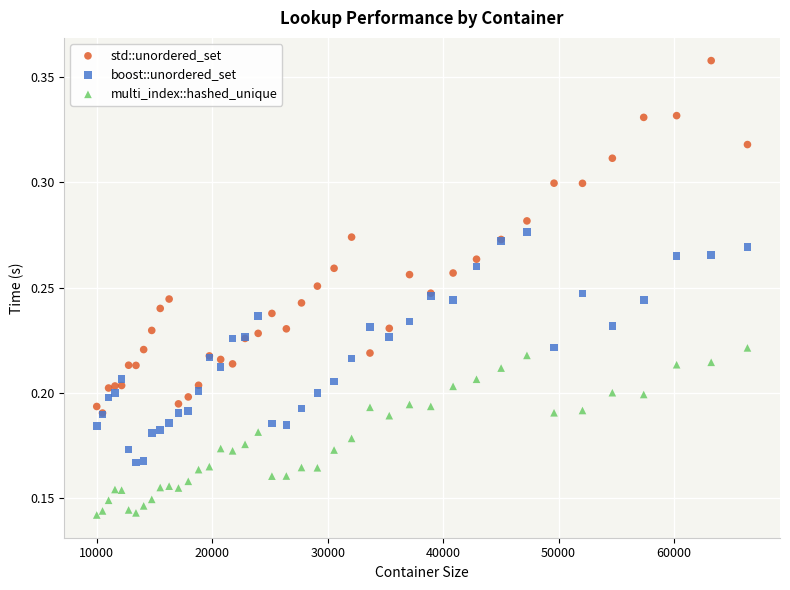

Which series contains the highest Y value?

std::unordered_set